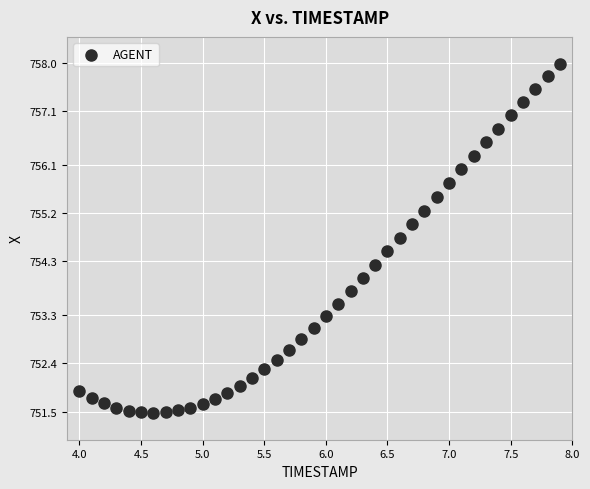

What is the range of X values (max minus min)?

3.9